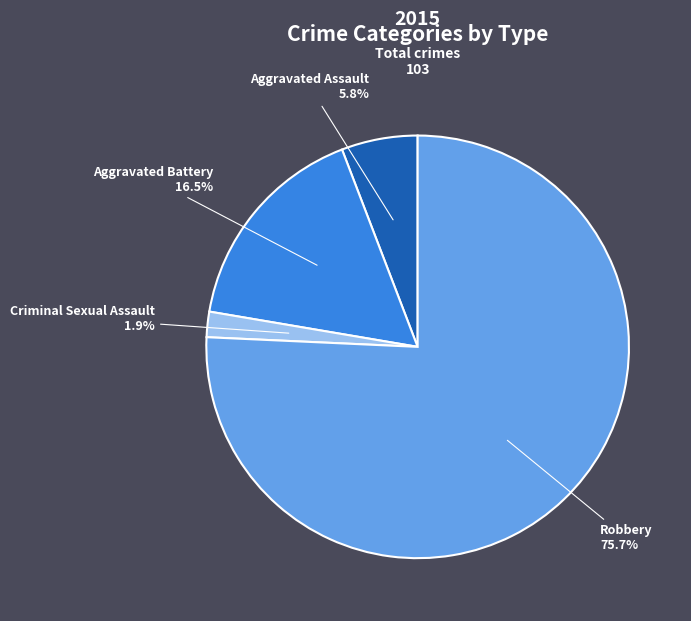

Which slice is the smallest?

Criminal Sexual Assault